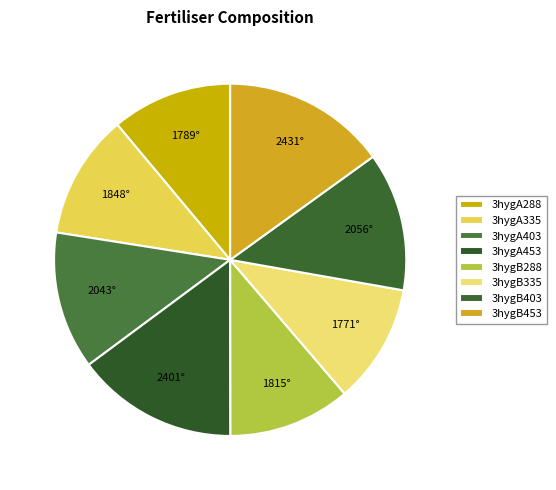

Does any single category account for the majority?

No